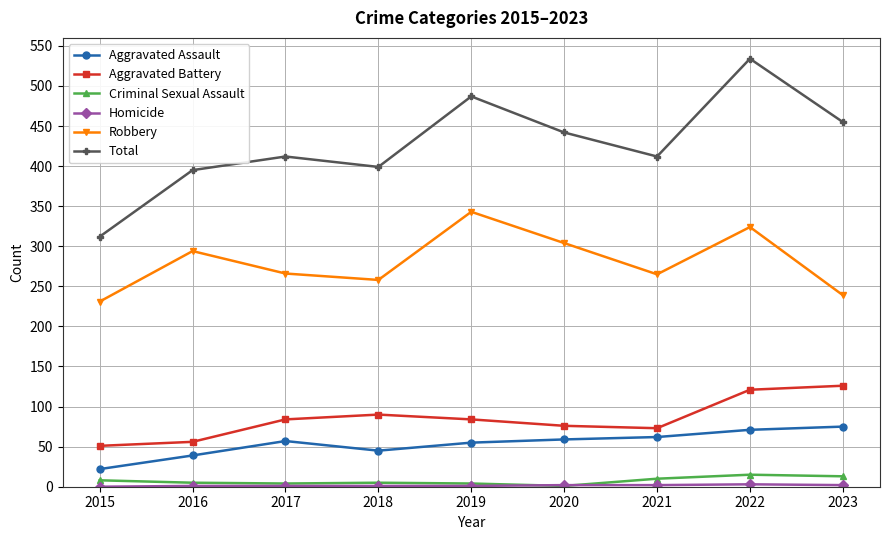

At which category does the chart reach its peak across all series?

2022